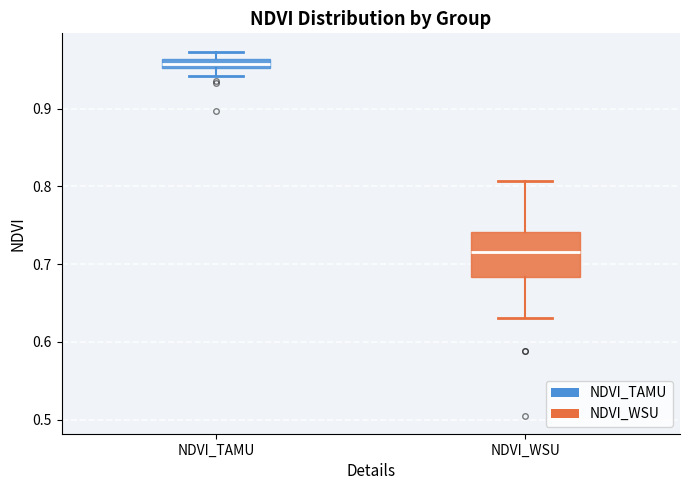

Which box is the tallest, from its lower edge to its upper edge?

NDVI_WSU